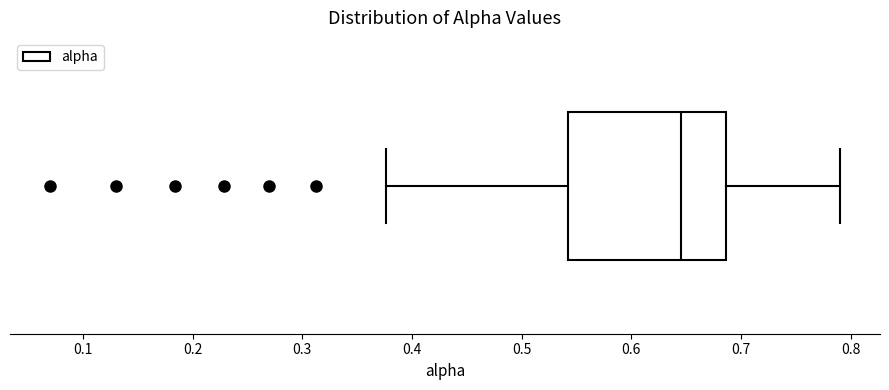

Transcribe this box plot: give where the median line is, the range the box spans, and where the two whiskers end, as read against the x-axis. The values are not printed on the chart, so give them approximately, as read against the axis.

median 0.65, box 0.54 to 0.69, whiskers 0.38 to 0.79